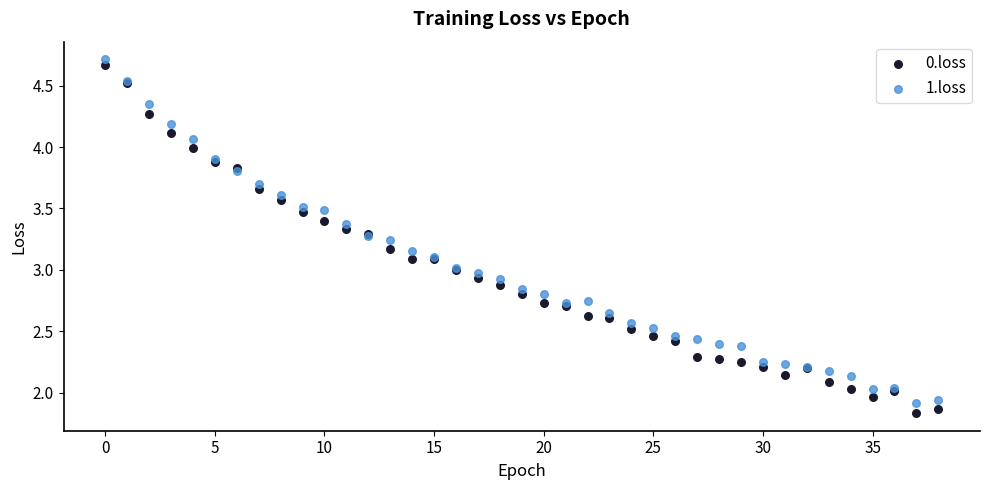

Which series reaches the maximum Y coordinate?

1.loss